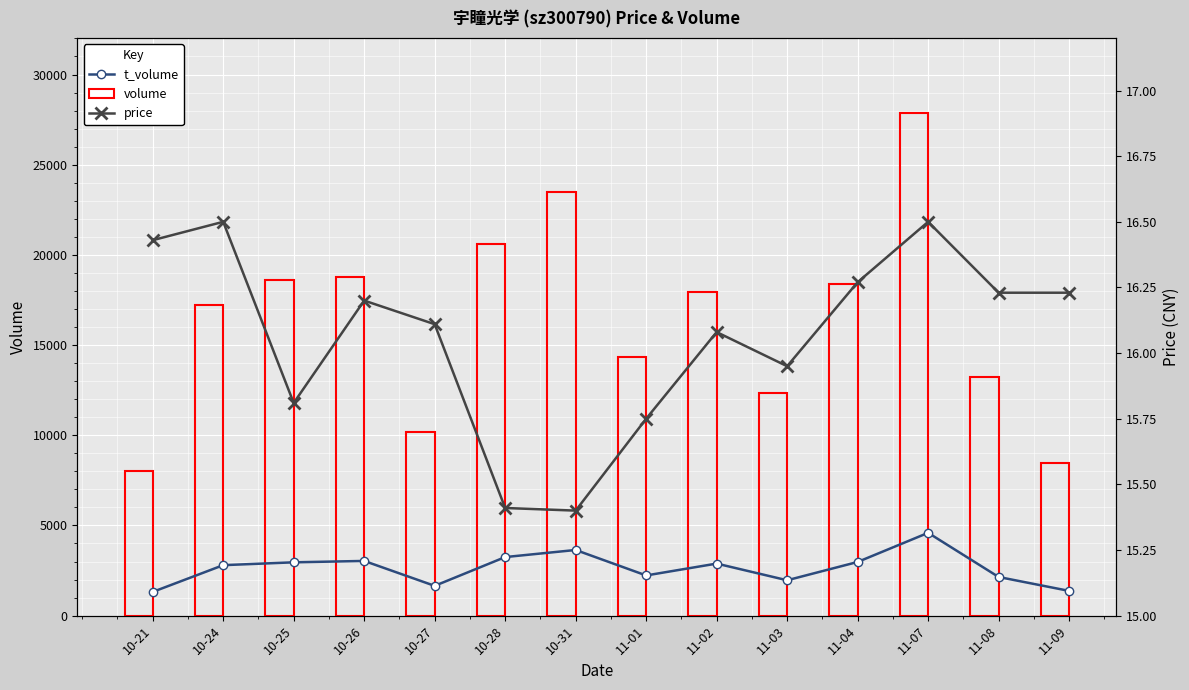

What is the total value across all series at 11-01?

16579.8